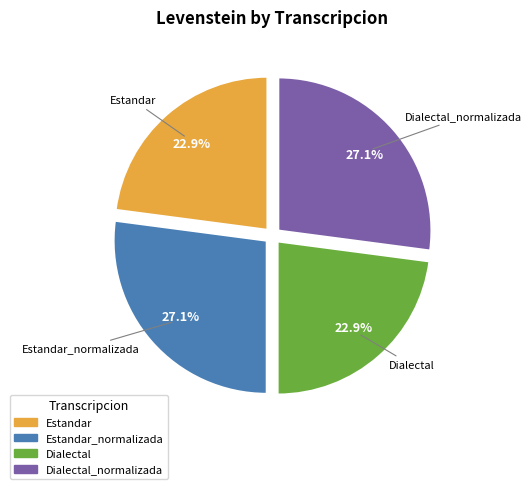

Does any single category account for the majority?

No